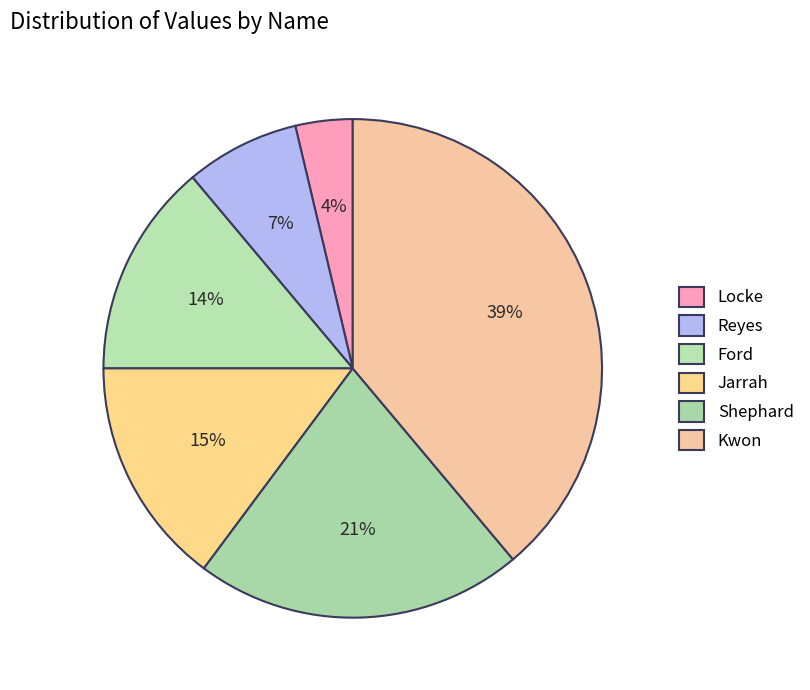

To the nearest percent, what is the average slice percentage?

17%